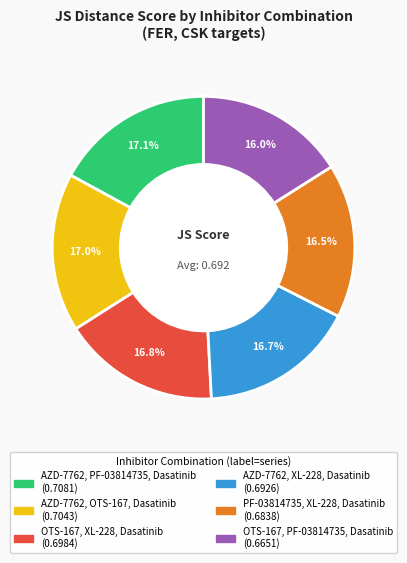

To the nearest percent, what percentage of the pie is AZD-7762, PF-03814735, Dasatinib?

17%